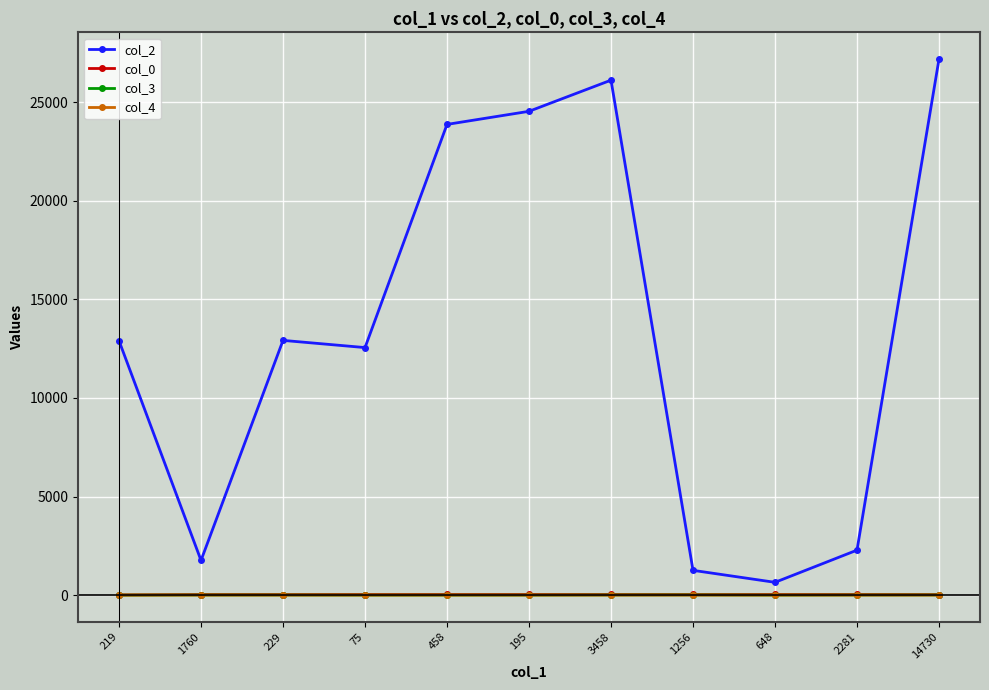

True or false: col_2 and col_4 cross at least once.

False